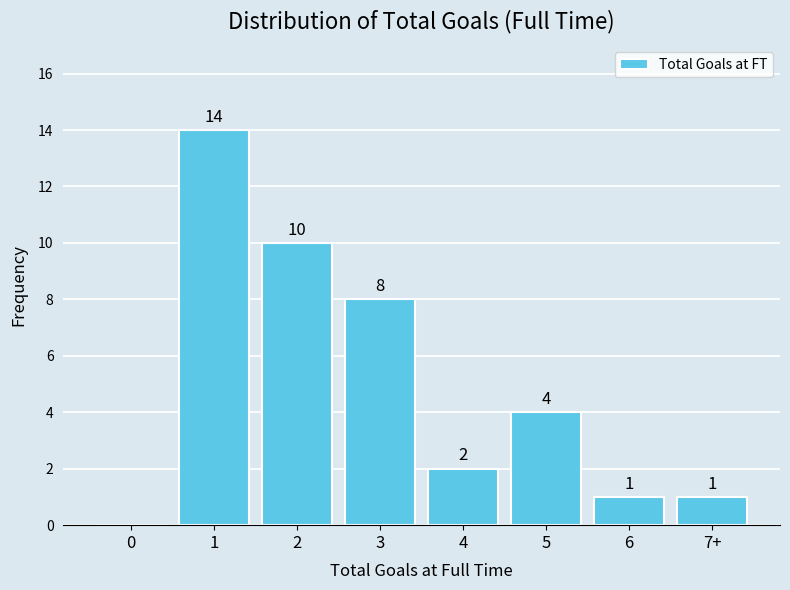

Reading left to right, what are all the values shown in this chart?

0=0	1=14	2=10	3=8	4=2	5=4	6=1	7+=1